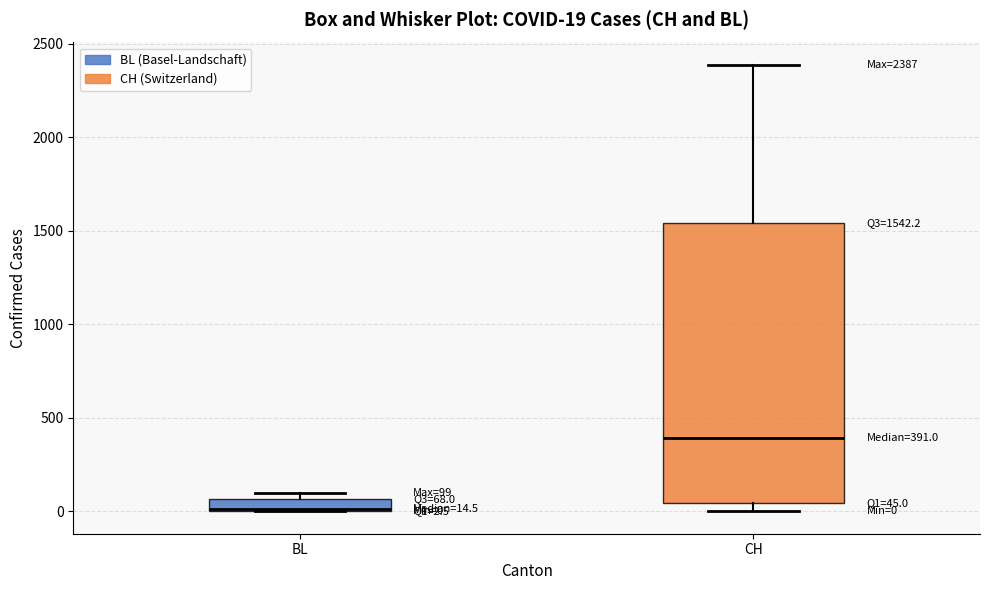

Which box is the tallest, from its lower edge to its upper edge?

CH